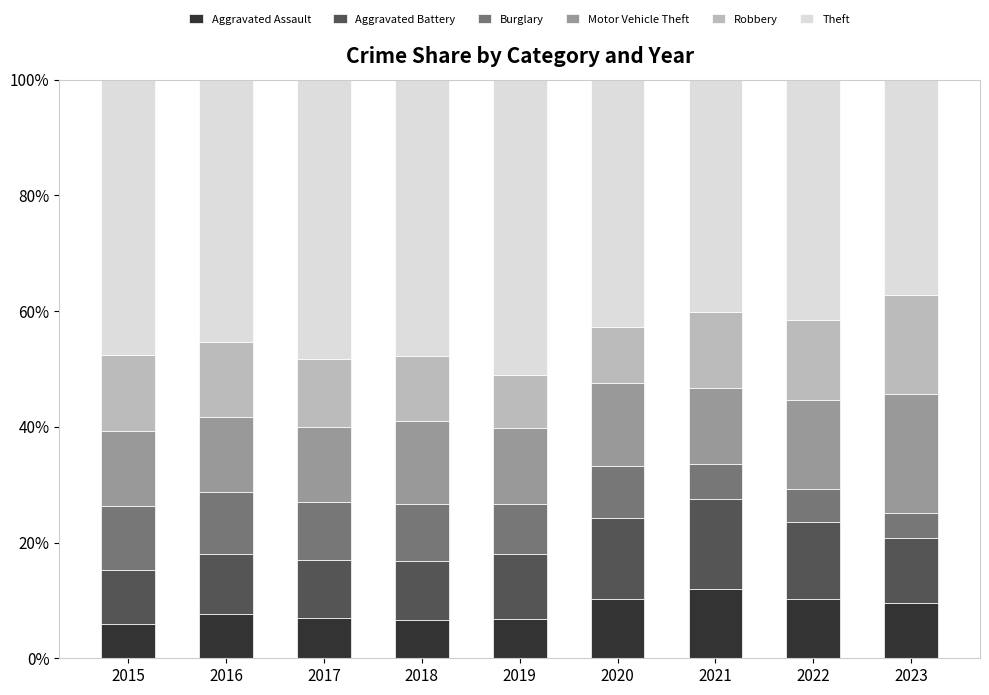

What are all the series names shown in the legend?

Aggravated Assault, Aggravated Battery, Burglary, Motor Vehicle Theft, Robbery, Theft